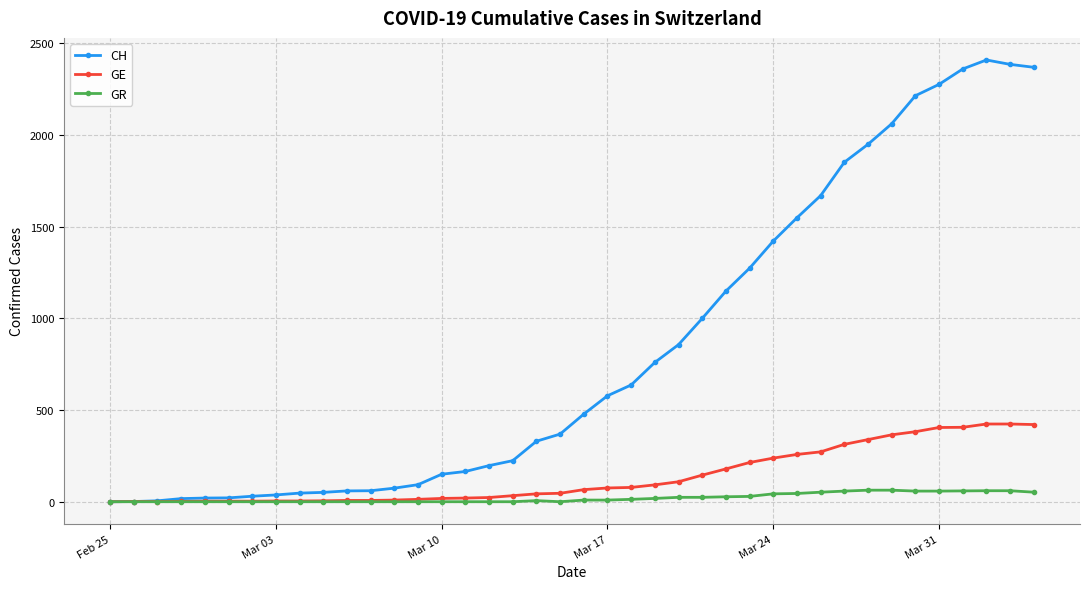

Does the chart have visible grid lines?

Yes